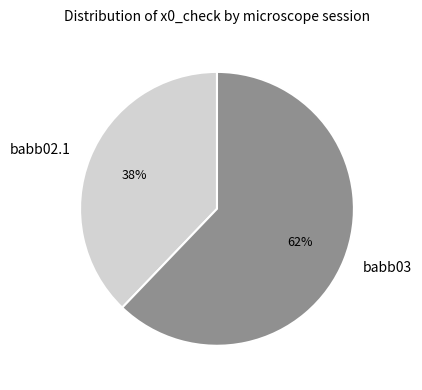

Between babb02.1 and babb03, which is larger?

babb03